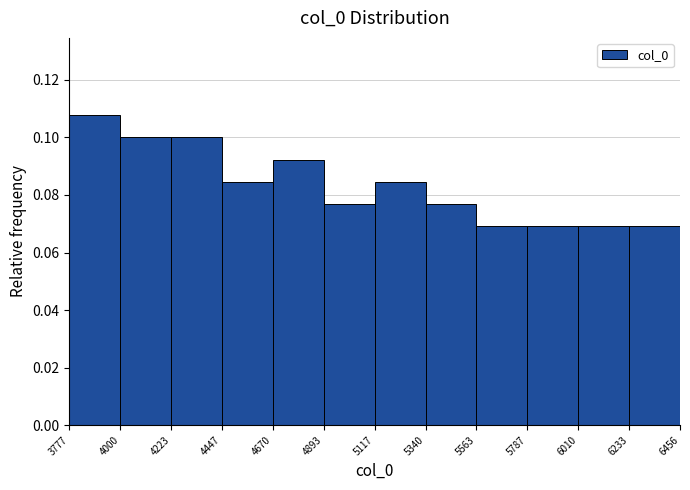

What is the height of the bar covering 5117 to 5340 on the x-axis? The values are not printed on the chart, so give them approximately, as read against the axis.

0.084